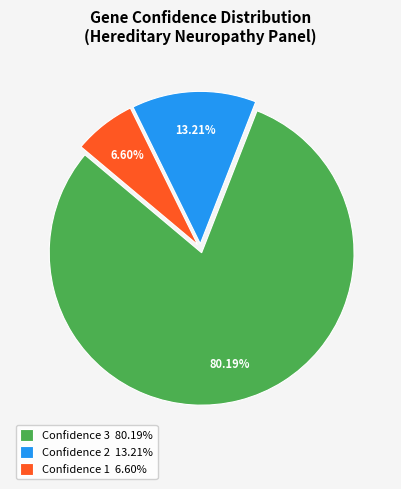

Is the sum of Confidence 1 6.60% and Confidence 3 80.19% greater than half?

Yes